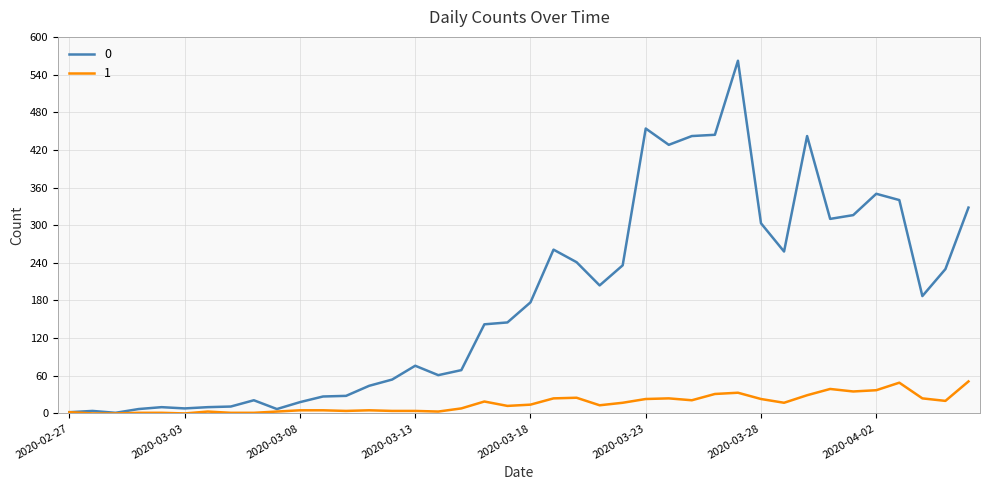

Rank the series by their average value, from highest to lowest.

0, 1